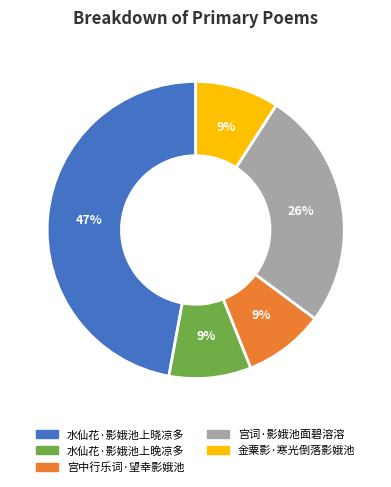

Does any single category account for the majority?

No